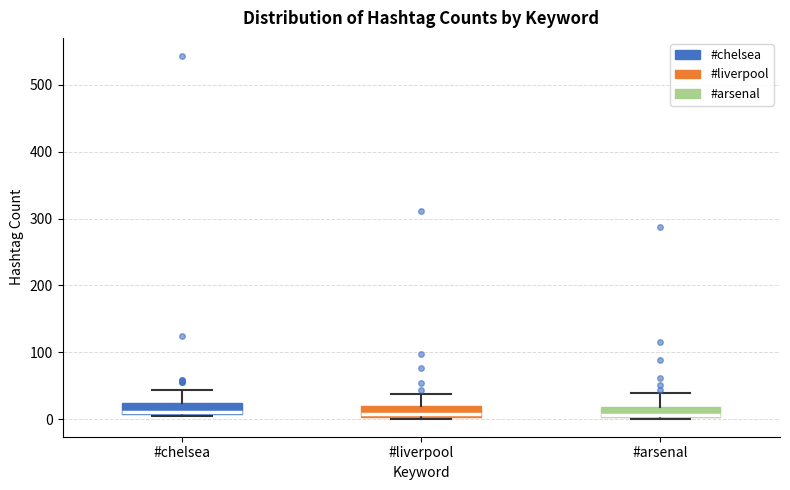

Where does the upper whisker of the box for #liverpool end on the y-axis? The values are not printed on the chart, so give them approximately, as read against the axis.

40